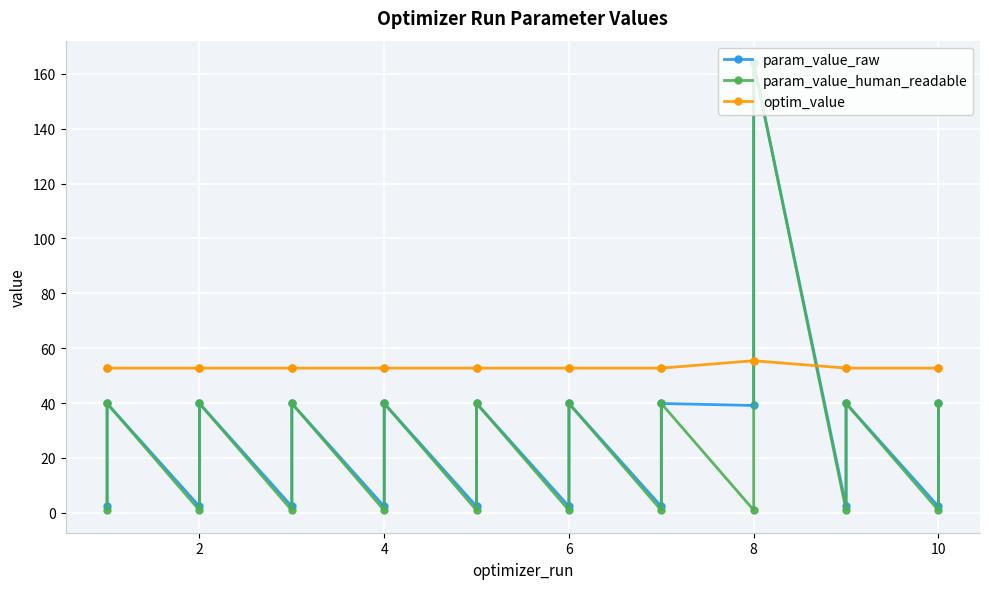

Is it true that param_value_human_readable equals 26.5 at 10?

False